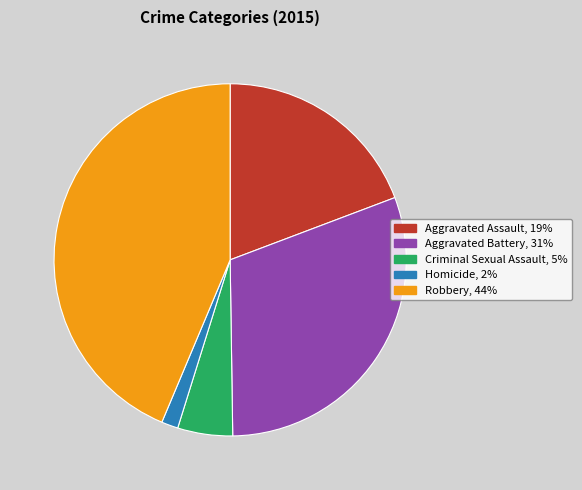

What is the ratio of the value at Aggravated Battery to the value at Robbery?

0.7